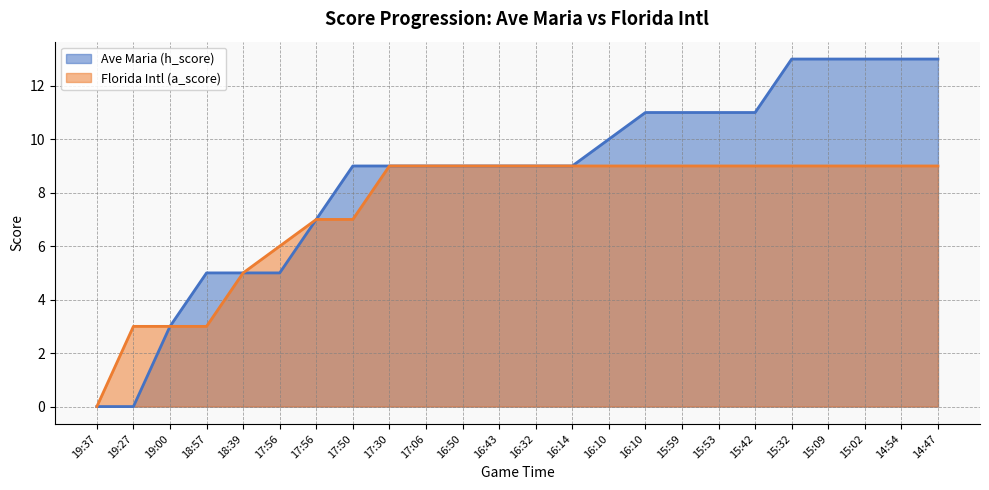

True or false: Florida Intl (a_score) and Ave Maria (h_score) intersect in this chart.

False